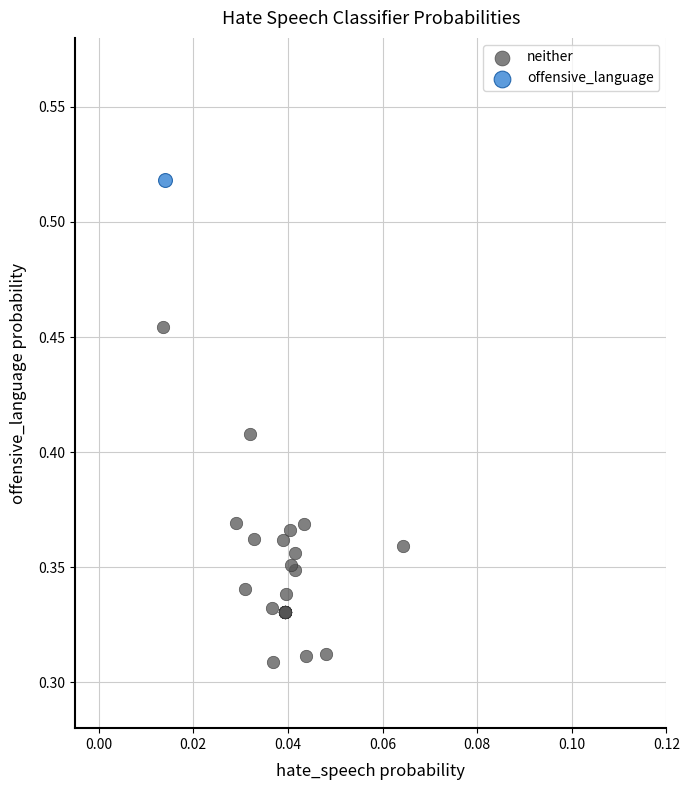

What are all the series names shown in the legend?

neither, offensive_language